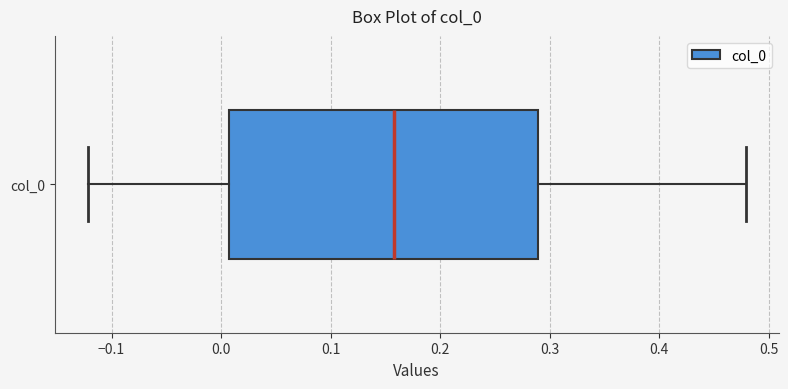

Where is the left edge of the box for col_0 on the x-axis? The values are not printed on the chart, so give them approximately, as read against the axis.

0.01